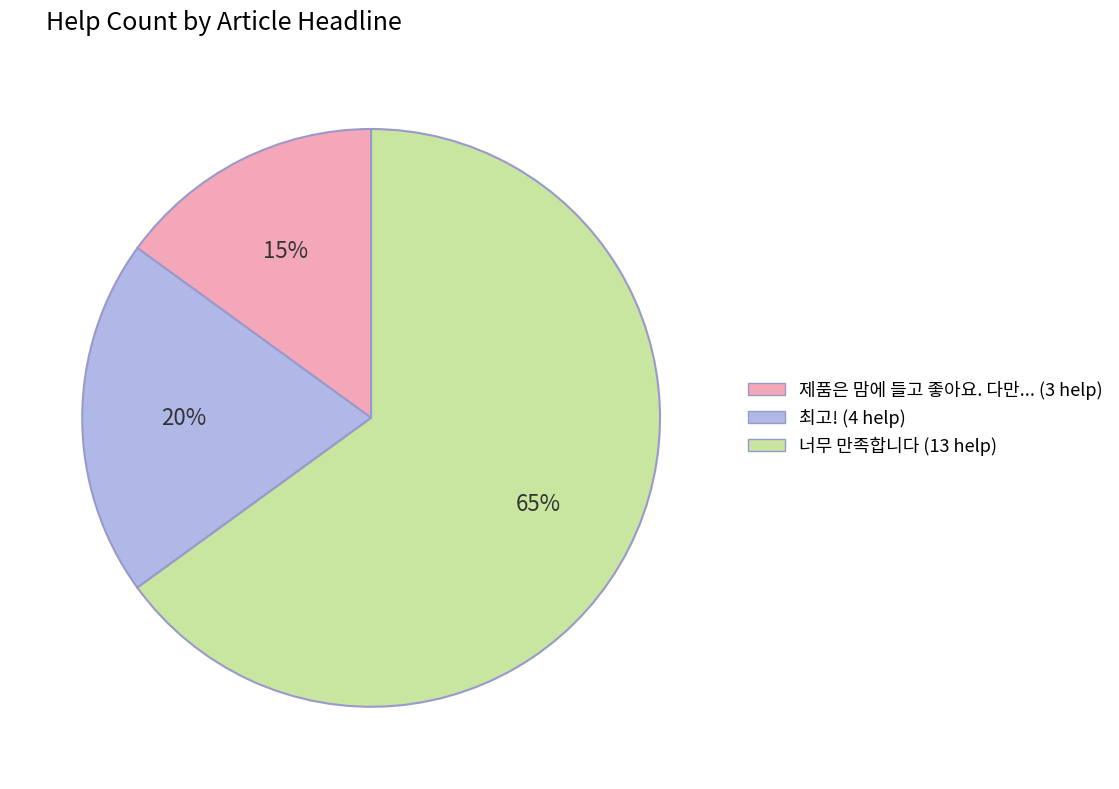

What percentage is the 제품은 맘에 들고 좋아요. 다만... slice, to the nearest percent?

15%